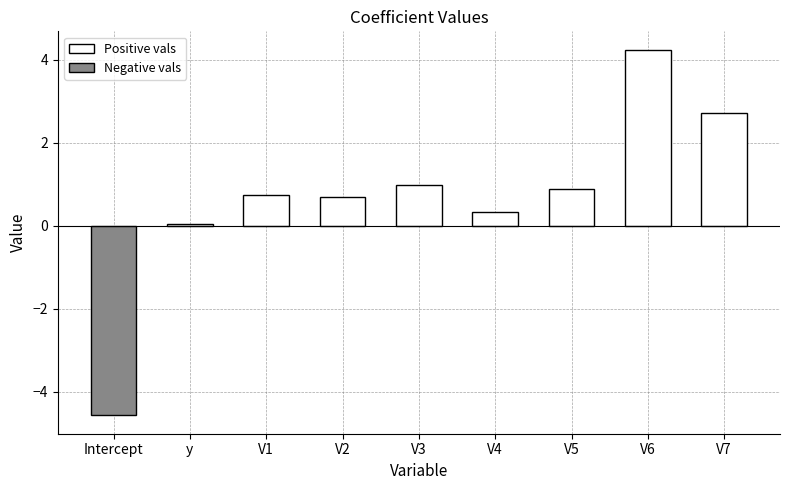

Is it true that the value at V2 is 0.3?

False